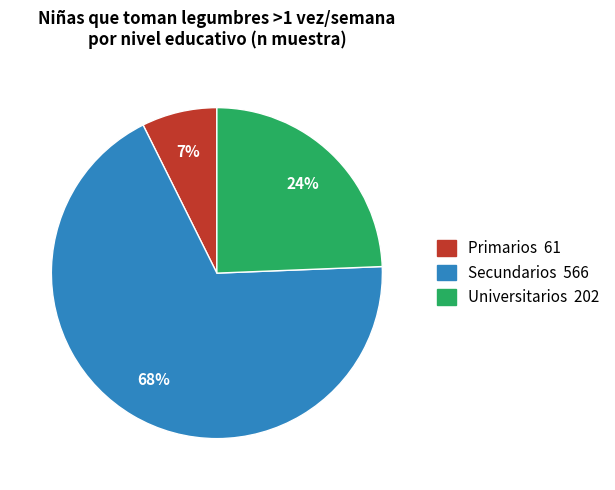

Is there a majority slice in this chart?

Yes